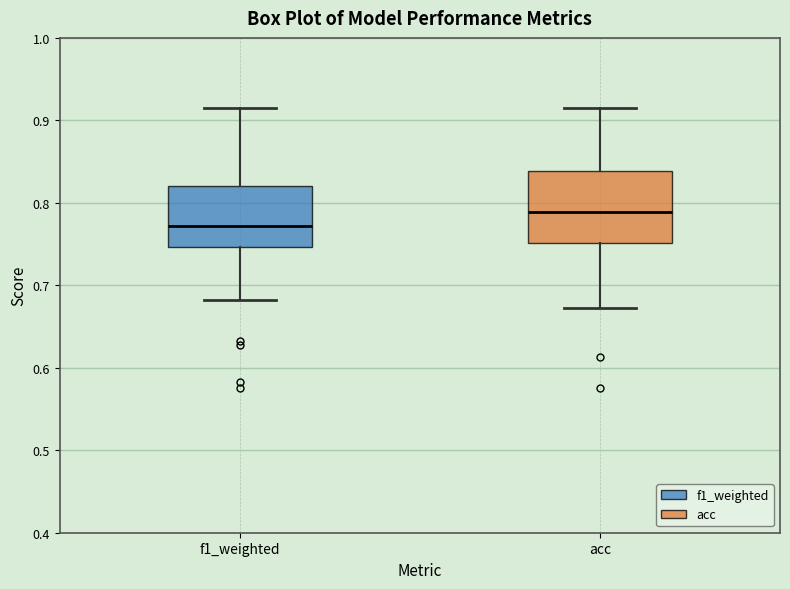

Comparing the boxes themselves (not the whiskers), which one is the tallest?

acc